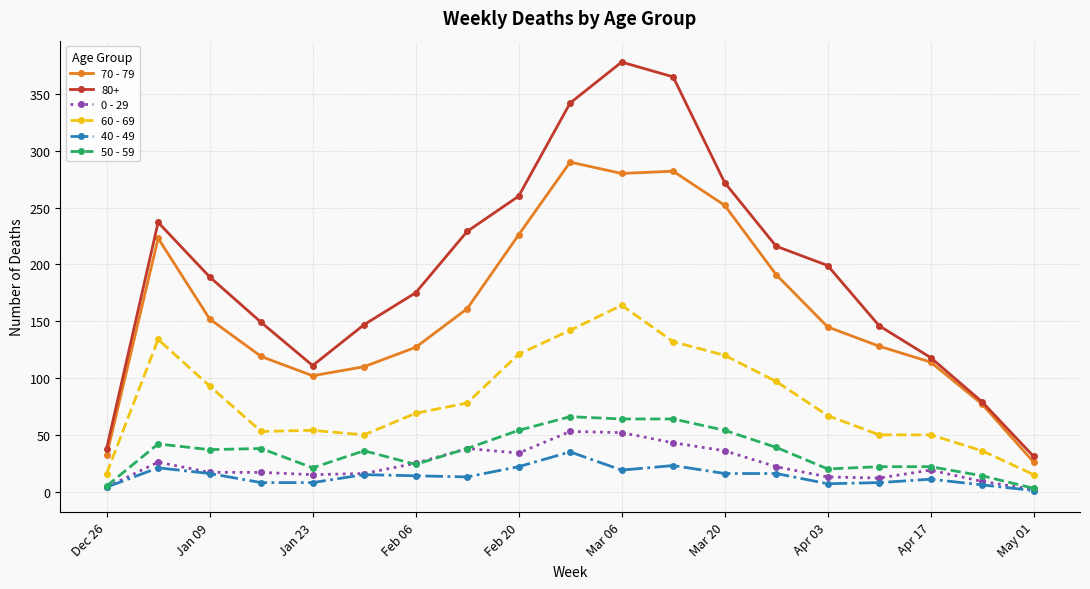

True or false: 70 - 79 and 50 - 59 cross at least once.

False